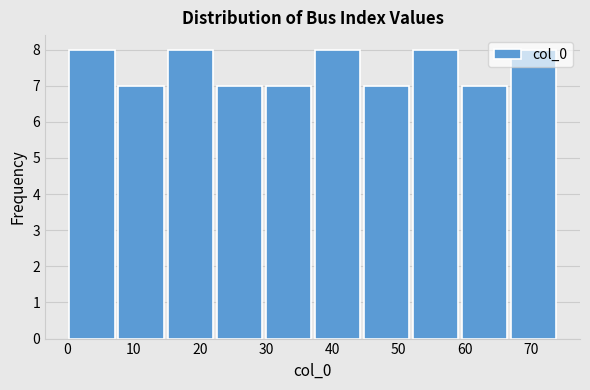

Reading left to right, list every bar in this chart as the range it spans on the x-axis followed by its height. Neither the bar edges nor the heights are printed on the chart, so give them approximately, as read against the axes.

0.0 to 7.4: 8
7.4 to 14.8: 7
14.8 to 22.2: 8
22.2 to 29.6: 7
29.6 to 37.0: 7
37.0 to 44.4: 8
44.4 to 51.8: 7
51.8 to 59.2: 8
59.2 to 66.6: 7
66.6 to 74.0: 8